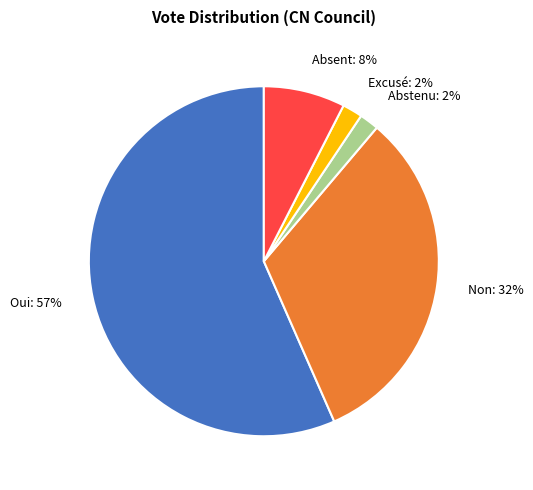

Is there any slice that represents more than half of the pie?

Yes